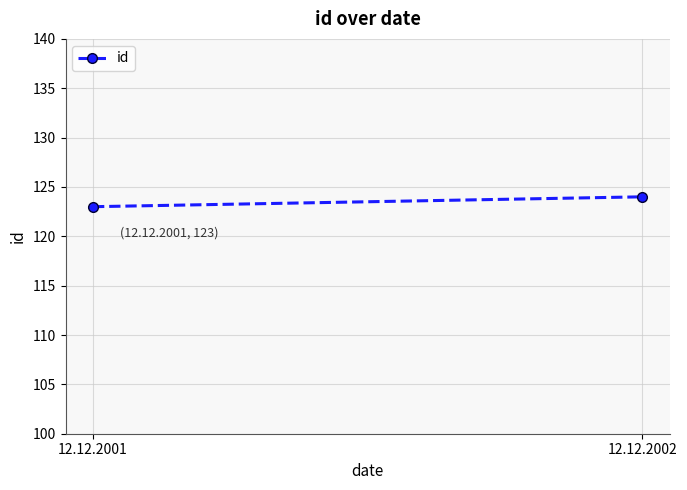

Where is the data nearest to the value 123?

12.12.2001